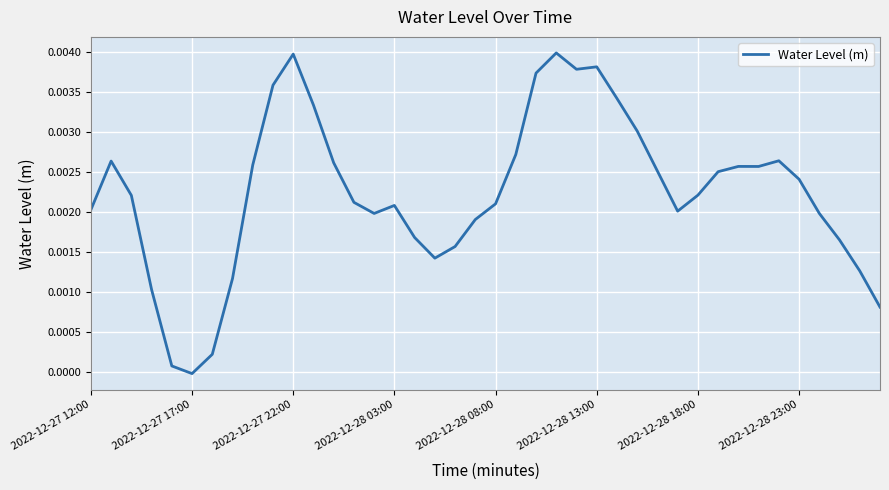

At which category does the chart reach its minimum across all series?

2022-12-27 17:00